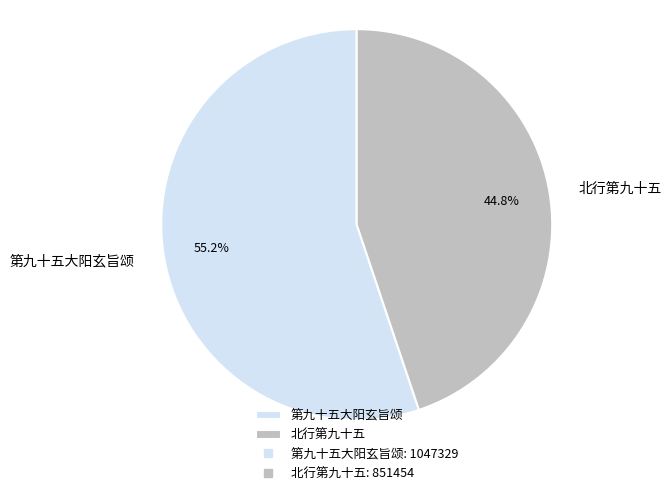

To the nearest percent, what portion does 北行第九十五 represent?

45%